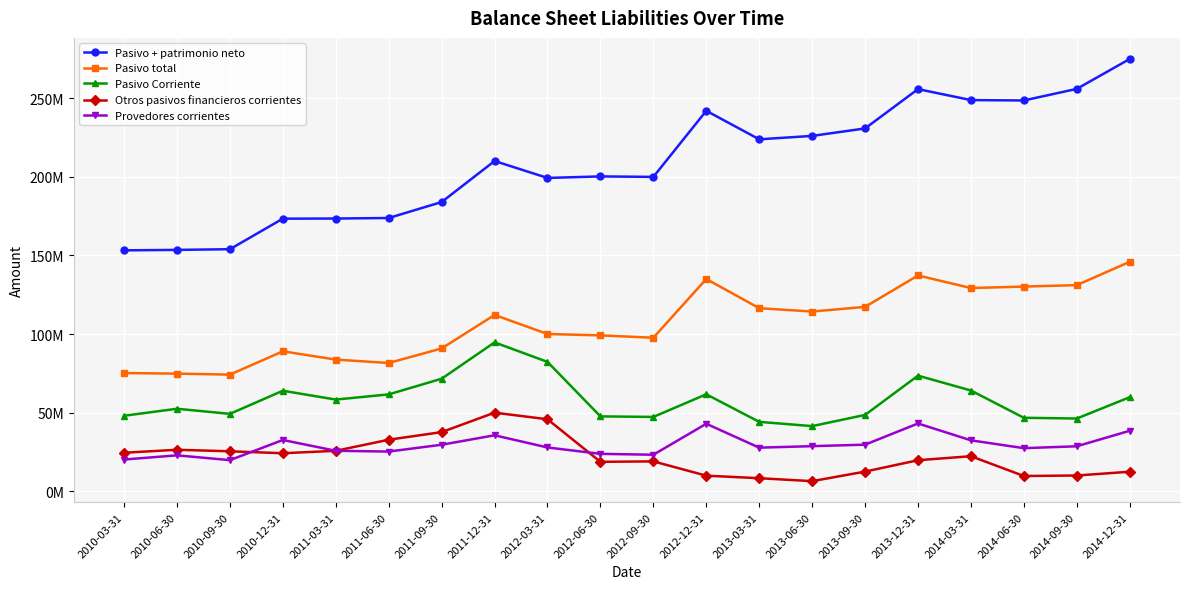

Where is the first local minimum for Provedores corrientes?

2010-09-30